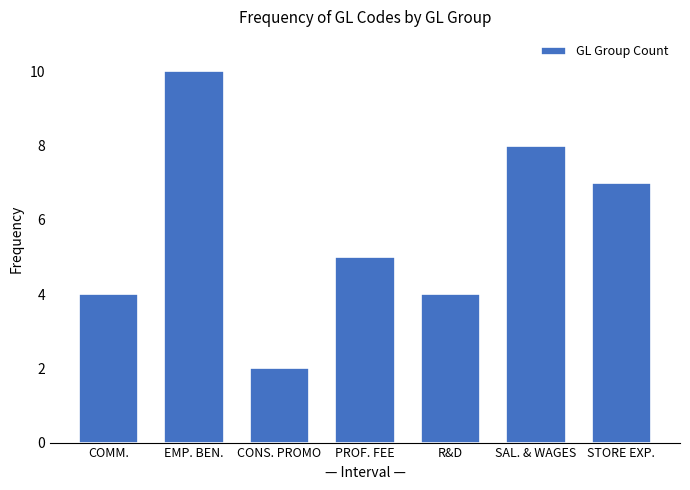

Reading left to right, list all the values displayed in this chart.

4	10	2	5	4	8	7